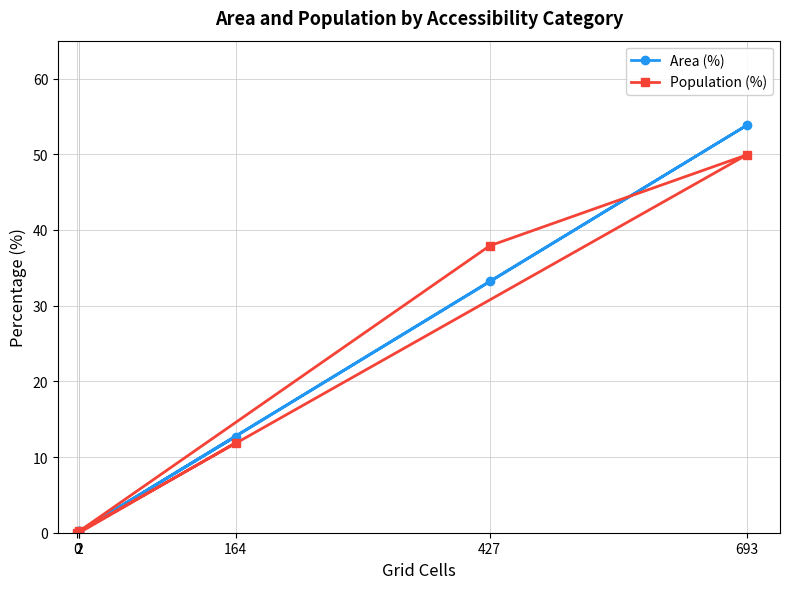

The value of Area (%) at 427 is 33.2. True or false?

True